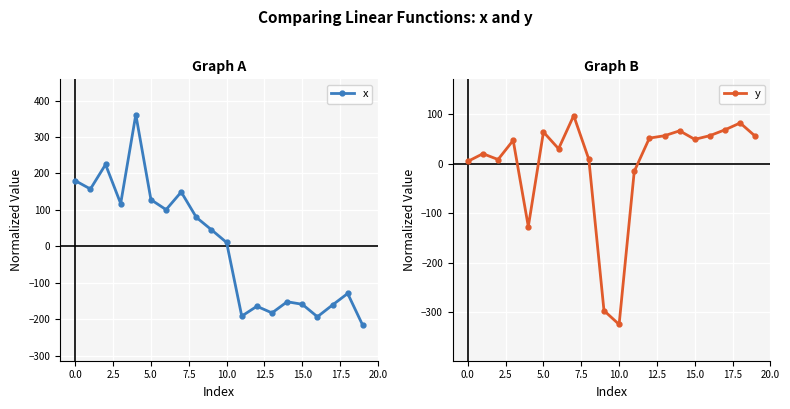

Between 10 and 11, which series saw the biggest shift?

y